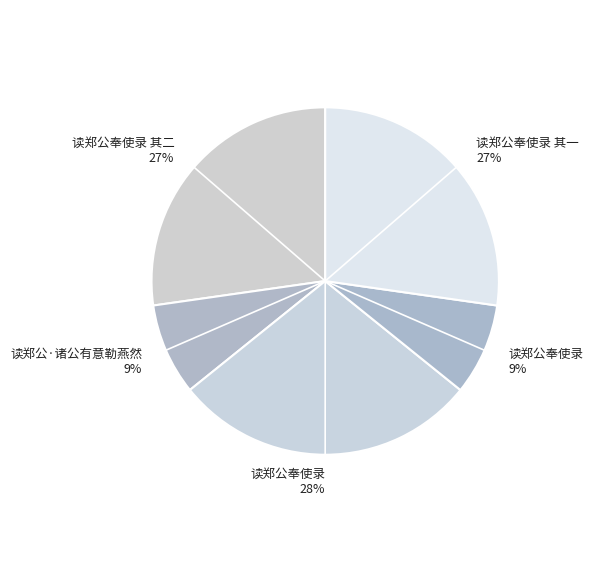

Does any single category account for the majority?

No